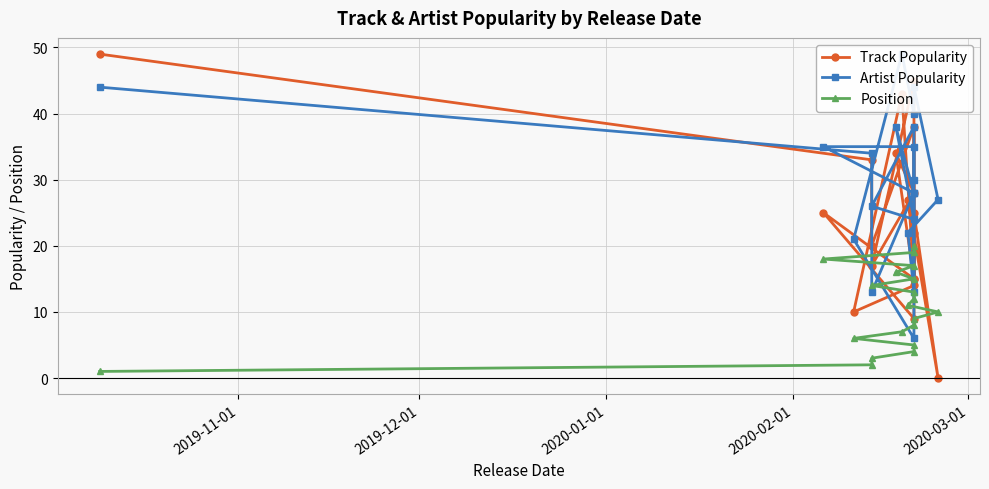

Reading left to right, list all the values displayed in this chart.

Track Popularity: 49	33	20	38	14	10	43	15	25	0	27	22	45	17	28	34	15	25	9	19
Artist Popularity: 44	34	13	28	6	21	49	40	44	27	22	13	38	26	24	38	28	35	35	30
Position: 1	2	3	4	5	6	7	8	9	10	11	12	13	14	15	16	17	18	19	20